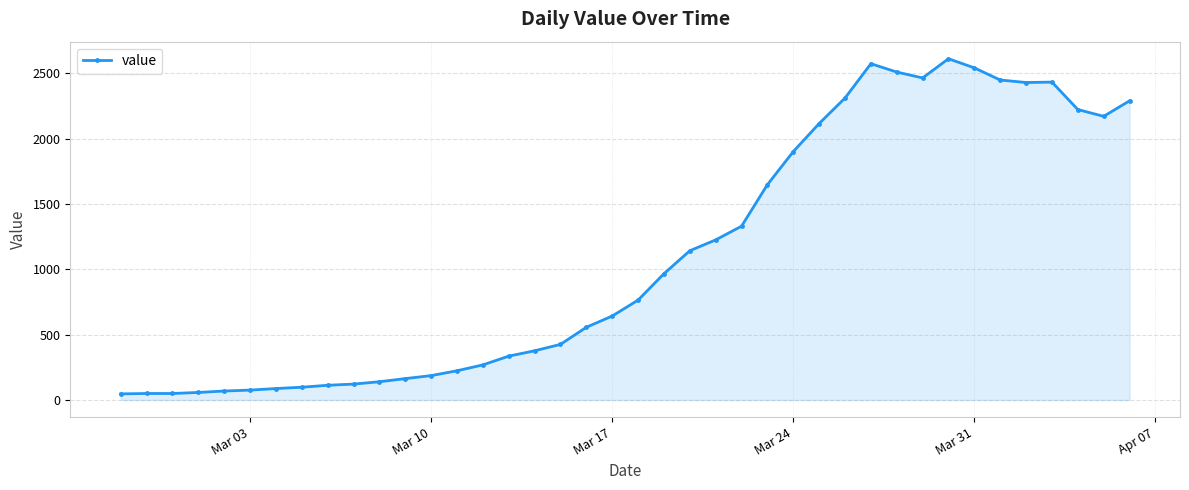

What is the value of the 10th point from the left?

122